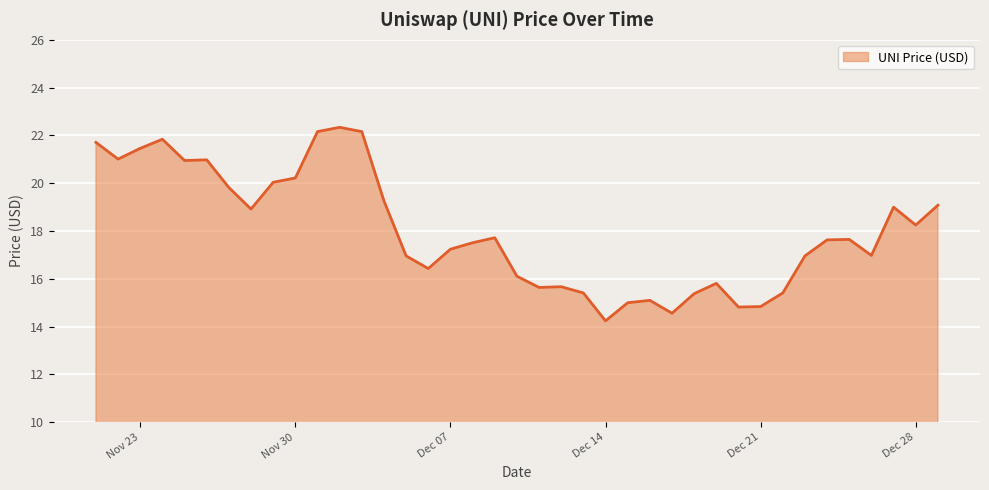

True or false: there are more than 2 points higher than both neighbors.

True